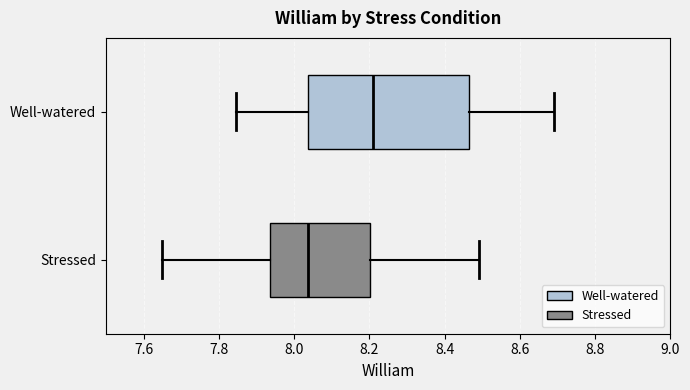

Where is the right edge of the box for Well-watered on the x-axis? The values are not printed on the chart, so give them approximately, as read against the axis.

8.46